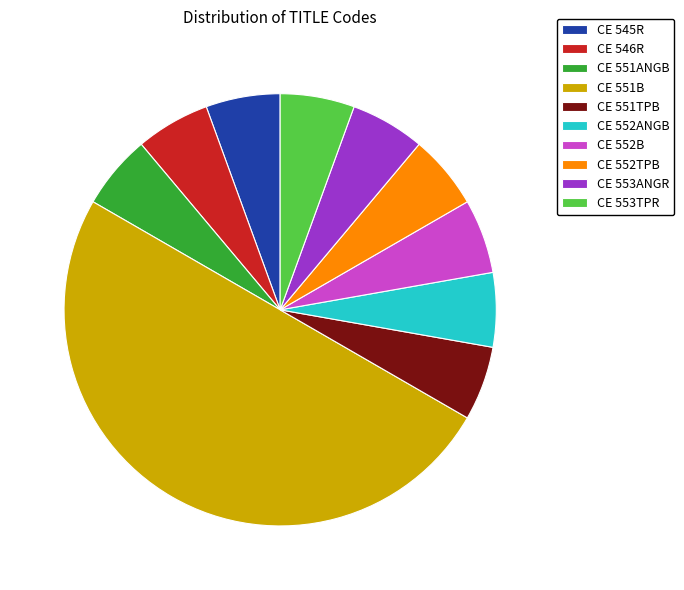

Combined, do CE 552ANGB and CE 551B account for over 50%?

Yes